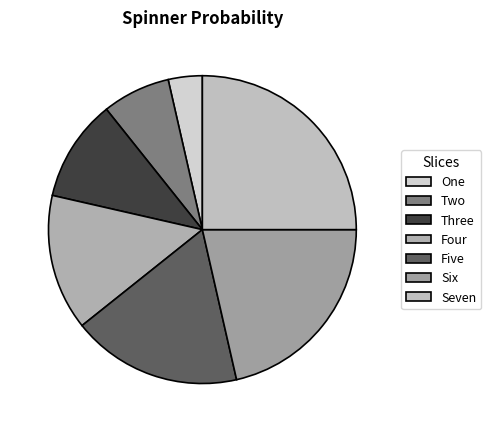

Which category has the smallest portion of the pie?

One